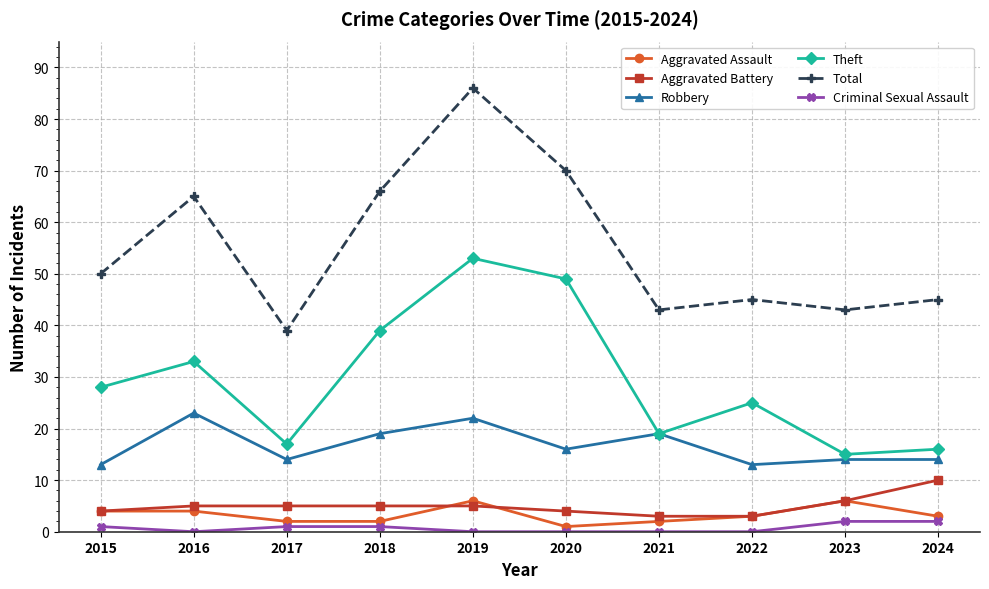

Reading right to left, list all the values displayed in this chart.

Aggravated Assault: 2024=3	2023=6	2022=3	2021=2	2020=1	2019=6	2018=2	2017=2	2016=4	2015=4
Aggravated Battery: 2024=10	2023=6	2022=3	2021=3	2020=4	2019=5	2018=5	2017=5	2016=5	2015=4
Robbery: 2024=14	2023=14	2022=13	2021=19	2020=16	2019=22	2018=19	2017=14	2016=23	2015=13
Theft: 2024=16	2023=15	2022=25	2021=19	2020=49	2019=53	2018=39	2017=17	2016=33	2015=28
Total: 2024=45	2023=43	2022=45	2021=43	2020=70	2019=86	2018=66	2017=39	2016=65	2015=50
Criminal Sexual Assault: 2024=2	2023=2	2022=0	2021=0	2020=0	2019=0	2018=1	2017=1	2016=0	2015=1